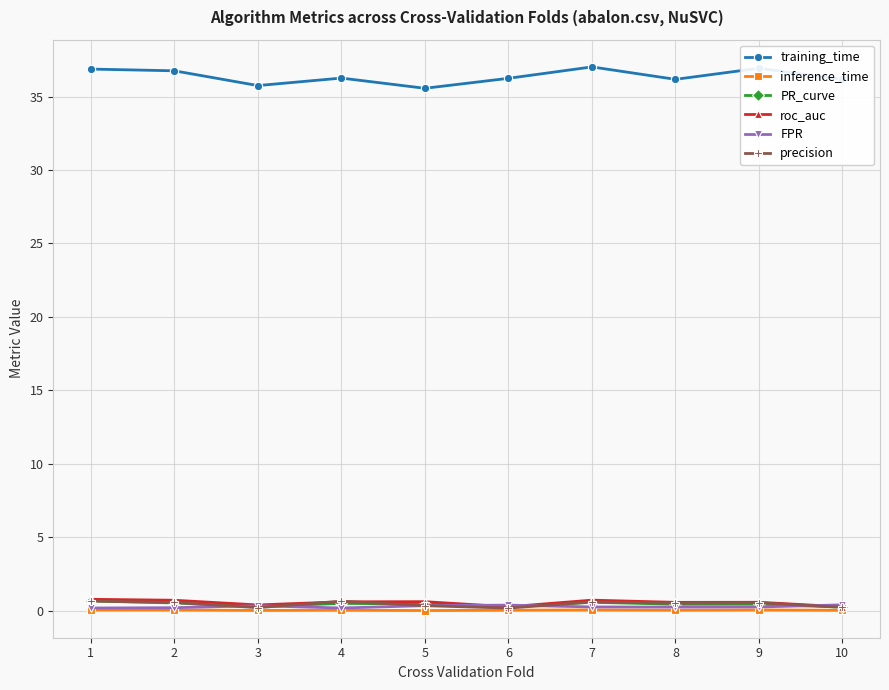

Does the chart have visible grid lines?

Yes